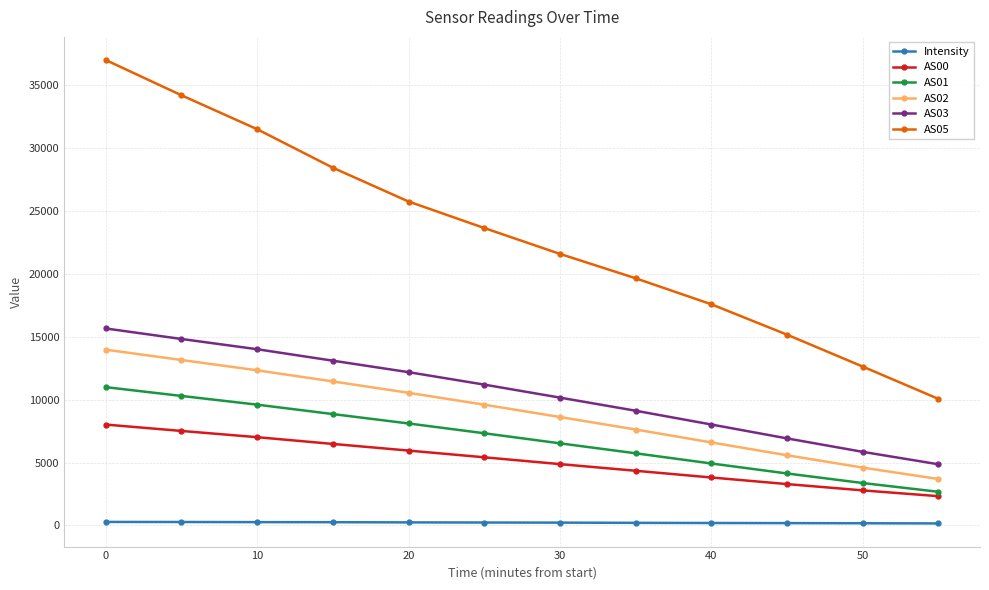

How many distinct data groups are displayed?

6